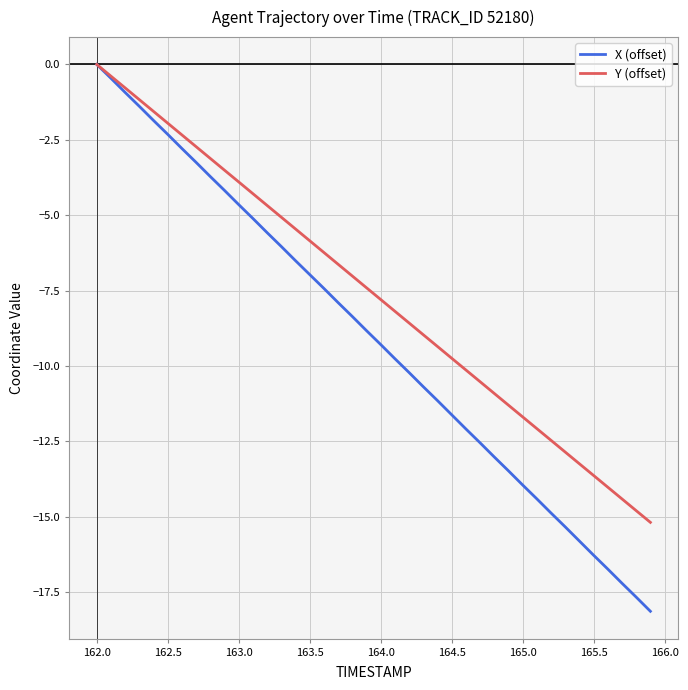

Which series has the largest total across all categories?

Y (offset)